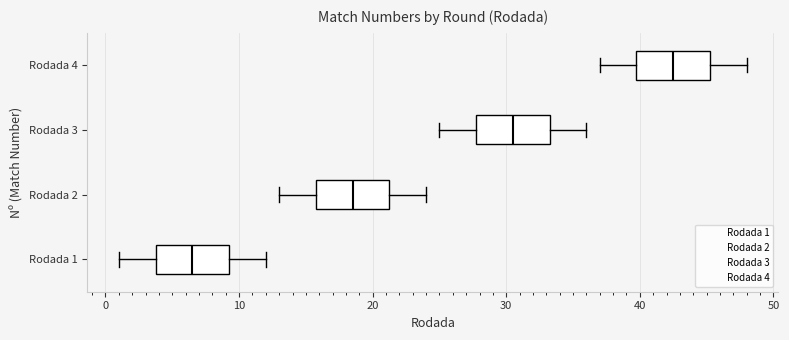

Where does the left whisker of the box for Rodada 4 end on the x-axis? The values are not printed on the chart, so give them approximately, as read against the axis.

37